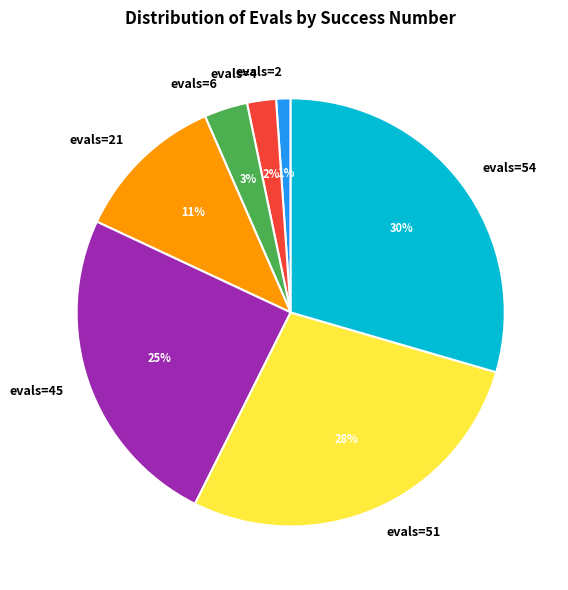

To the nearest percent, what is the average slice percentage?

14%